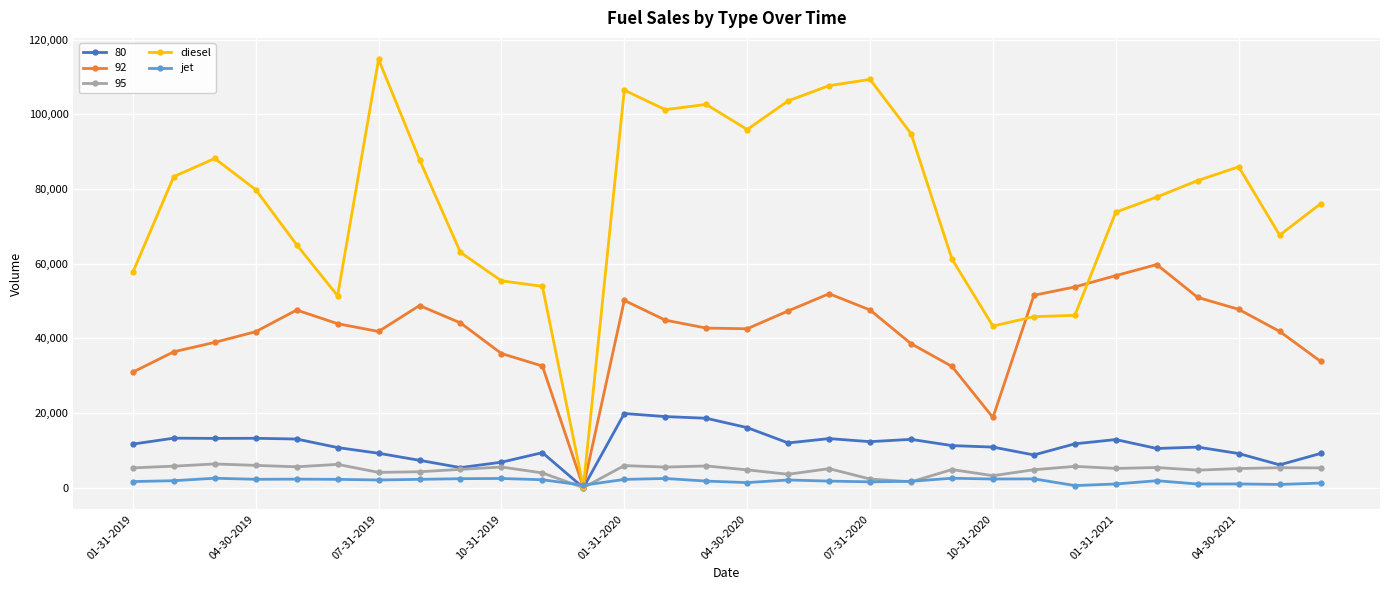

What is the maximum value for jet?

2567.8